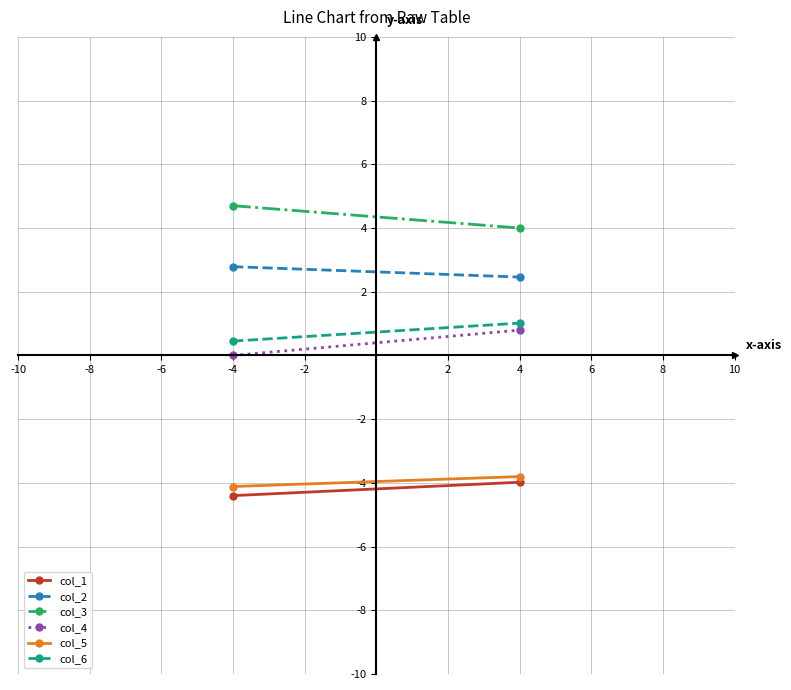

Which has a higher value, 4 or -4?

4